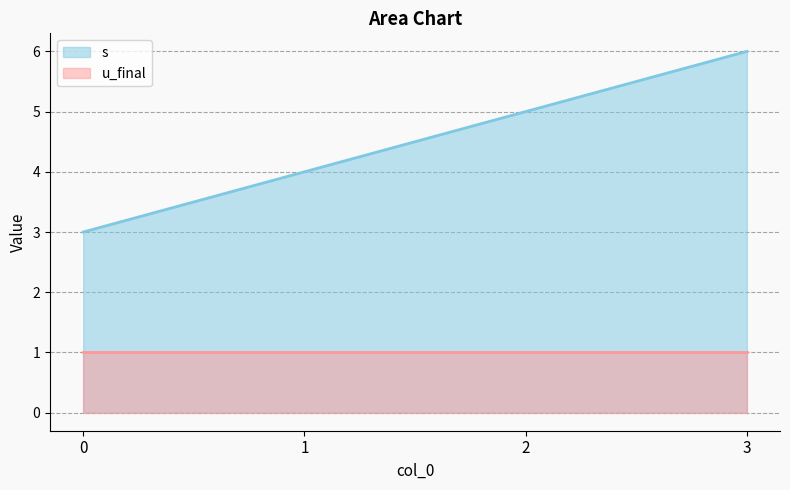

What is the greatest value displayed?

6